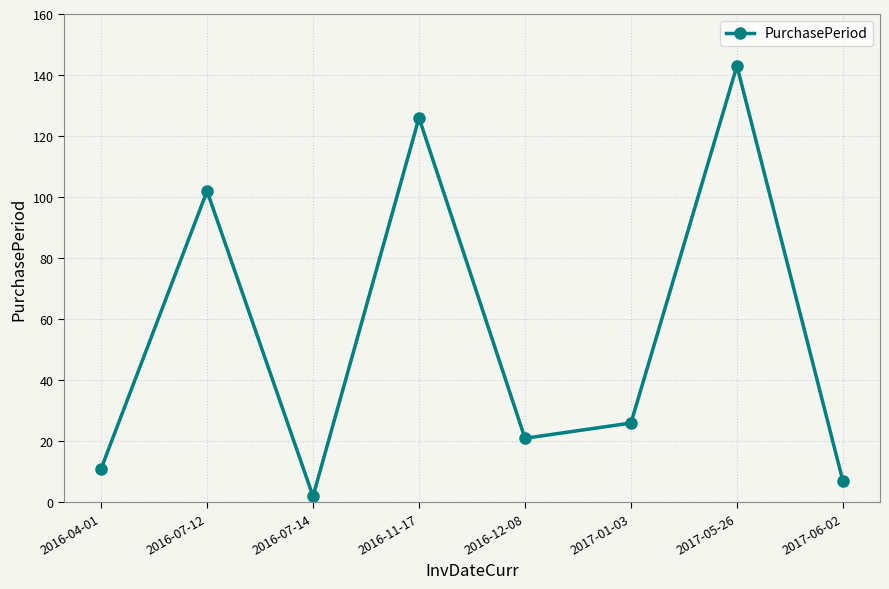

What is the change in value from 2016-07-14 to 2017-06-02?

+5